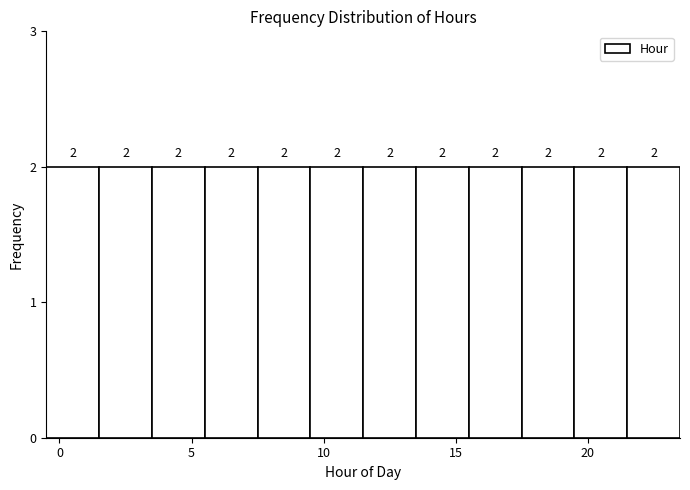

Reading left to right, list every bar in this chart as the range it spans on the x-axis followed by its height.

-0.5 to 1.5: 2
1.5 to 3.5: 2
3.5 to 5.5: 2
5.5 to 7.5: 2
7.5 to 9.5: 2
9.5 to 11.5: 2
11.5 to 13.5: 2
13.5 to 15.5: 2
15.5 to 17.5: 2
17.5 to 19.5: 2
19.5 to 21.5: 2
21.5 to 23.5: 2